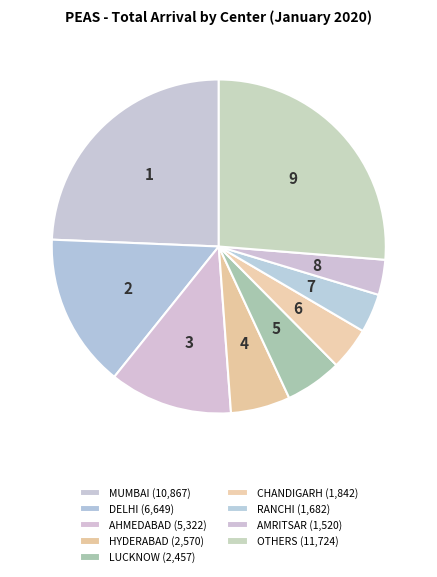

Count the number of slices in the pie.

9